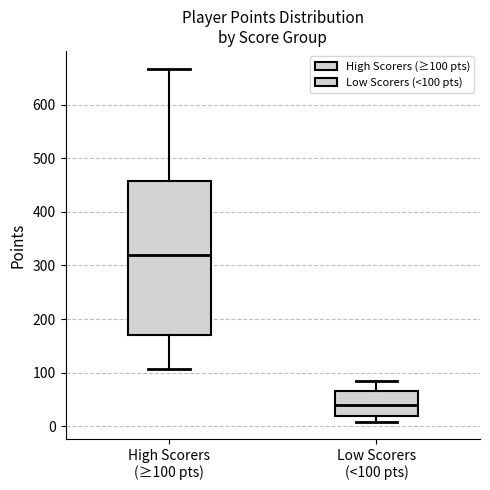

Reading left to right, transcribe this box plot: for each box, give where its median line is, the range the box spans, and where its two whiskers end, as read against the y-axis. The values are not printed on the chart, so give them approximately, as read against the axis.

High Scorers (≥100 pts): median 320, box 170 to 460, whiskers 110 to 670
Low Scorers (<100 pts): median 40, box 20 to 70, whiskers 10 to 80